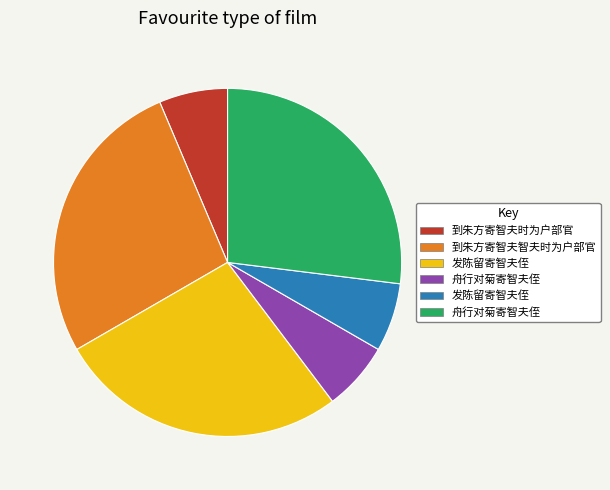

Count the number of slices in the pie.

6